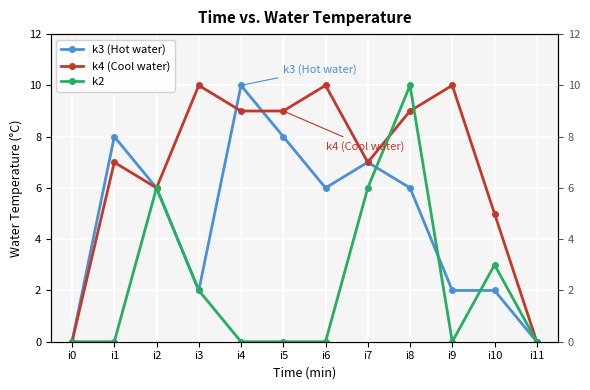

Reading left to right, what are all the values shown in this chart?

k3 (Hot water): 0	8	6	2	10	8	6	7	6	2	2	0
k4 (Cool water): 0	7	6	10	9	9	10	7	9	10	5	0
k2: 0	0	6	2	0	0	0	6	10	0	3	0